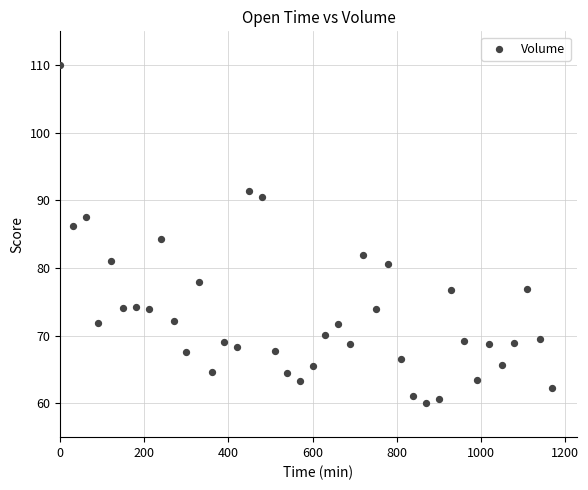

What is the range of X values (max minus min)?

1170.0